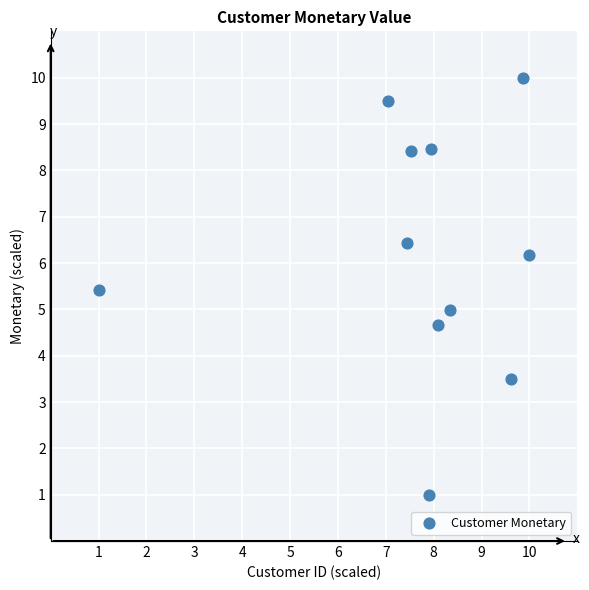

What is the range of Y values (max minus min)?

9.0